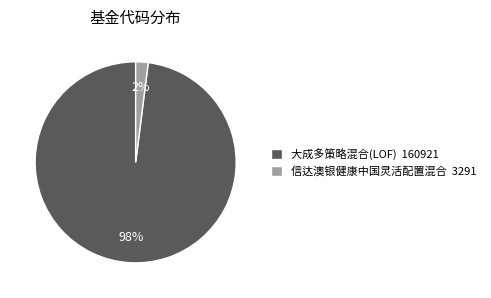

True or false: 大成多策略混合(LOF) accounts for 86% of the total.

False